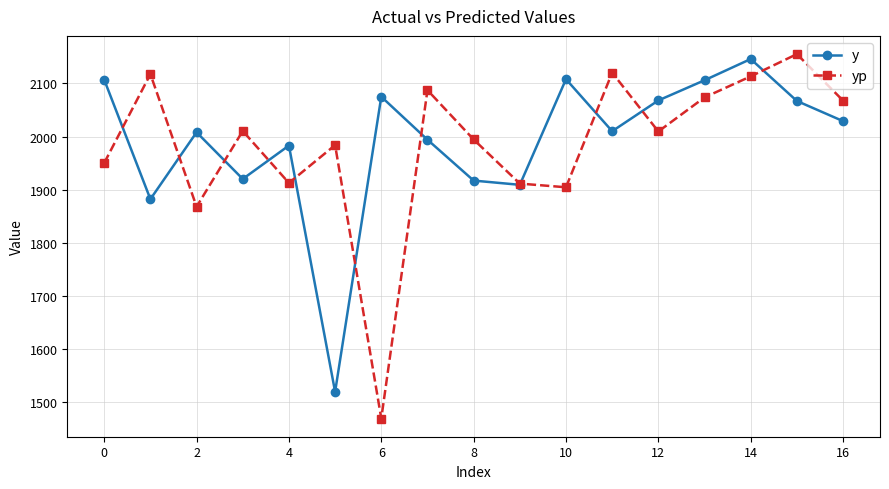

At how many categories does at least one series exceed 1780?

17